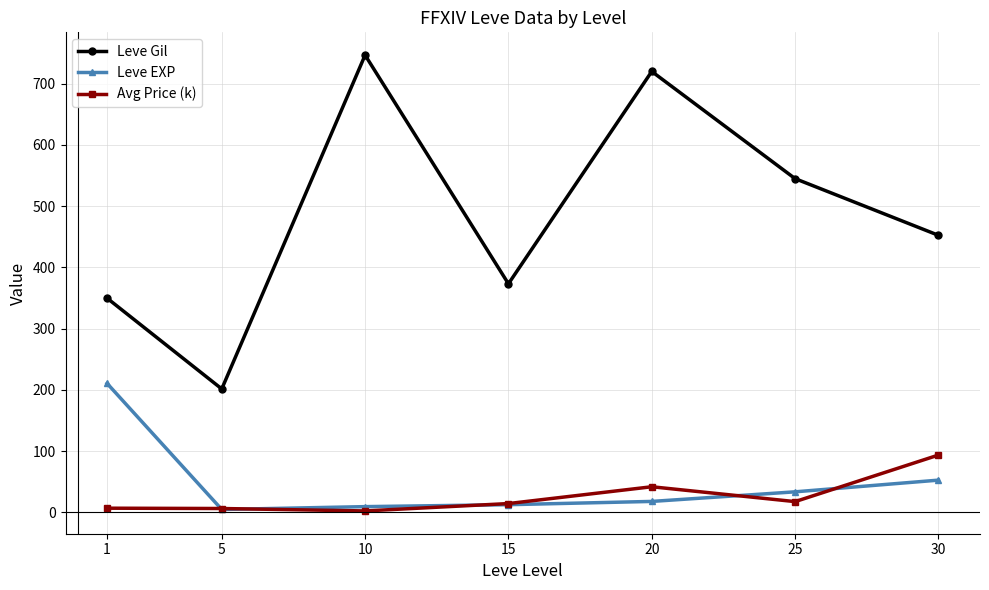

In Leve Gil, how many points are lower than both neighbors (excluding endpoints)?

2